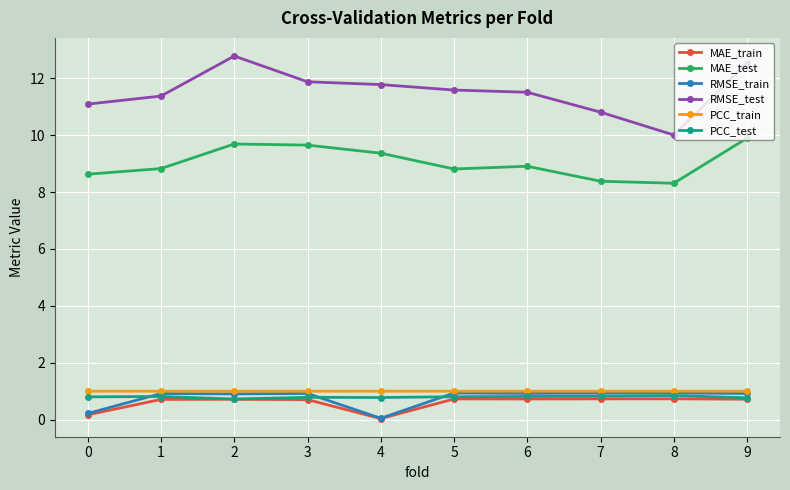

True or false: RMSE_train and MAE_test intersect in this chart.

False